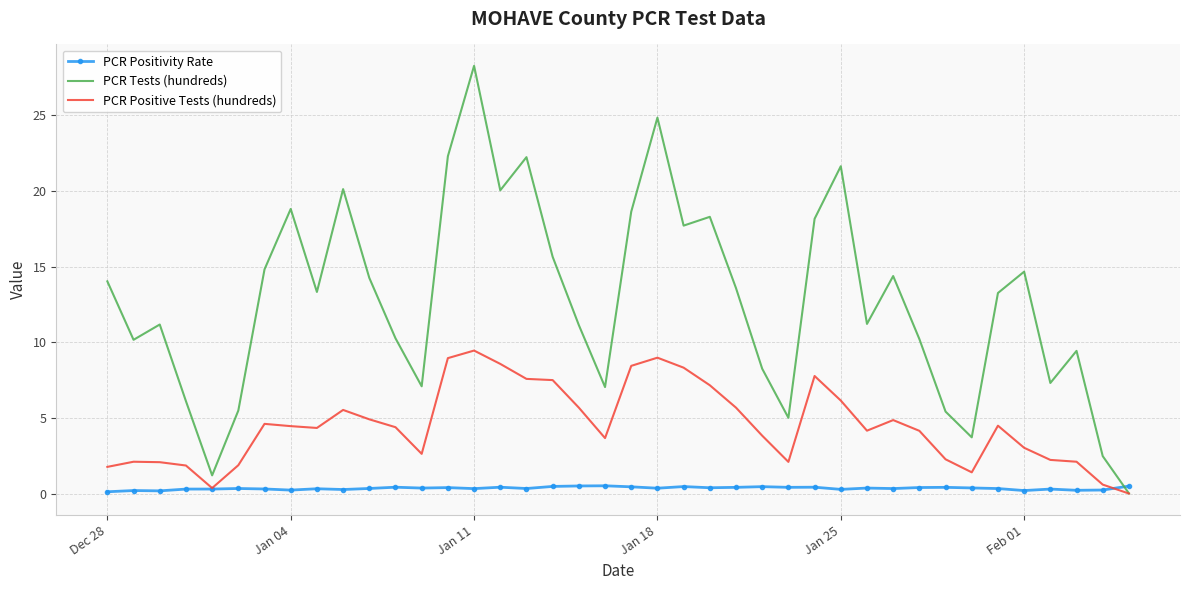

Which series has the largest total across all categories?

PCR Tests (hundreds)